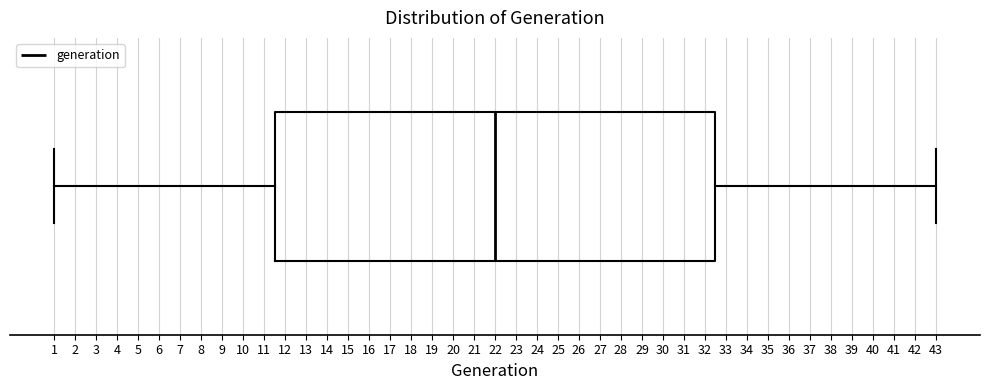

Read this box plot against the x-axis: the position of the median line, the range covered by the box, and the ends of both whiskers. The values are not printed on the chart, so give them approximately, as read against the axis.

median 22.0, box 11.5 to 32.5, whiskers 1.0 to 43.0